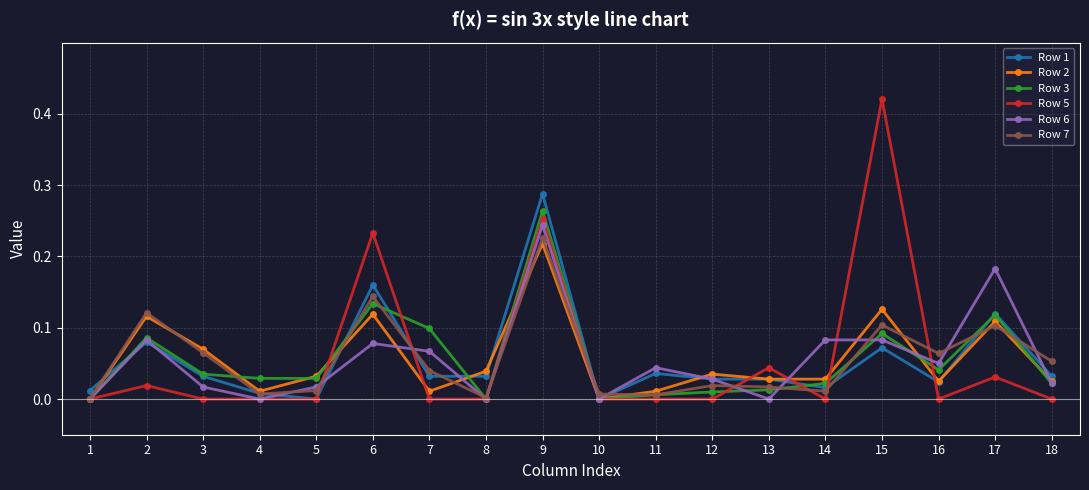

Which series has the largest range (max minus min)?

Row 5